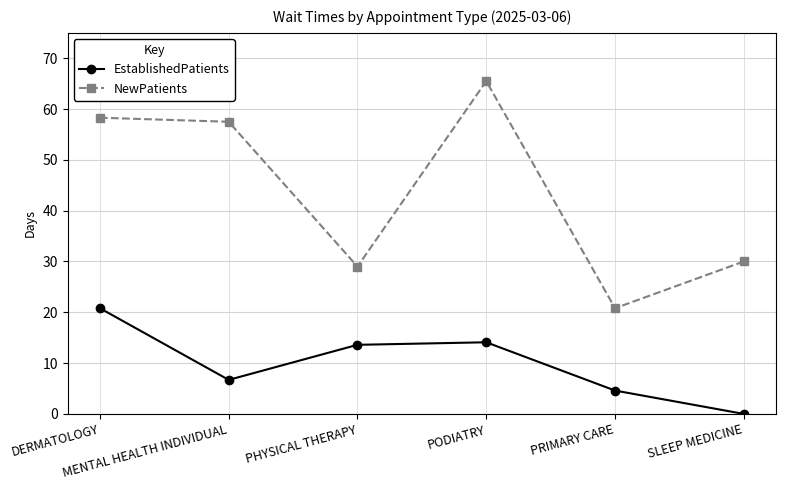

What is the sum of the EstablishedPatients values at MENTAL HEALTH INDIVIDUAL and PODIATRY?

20.8